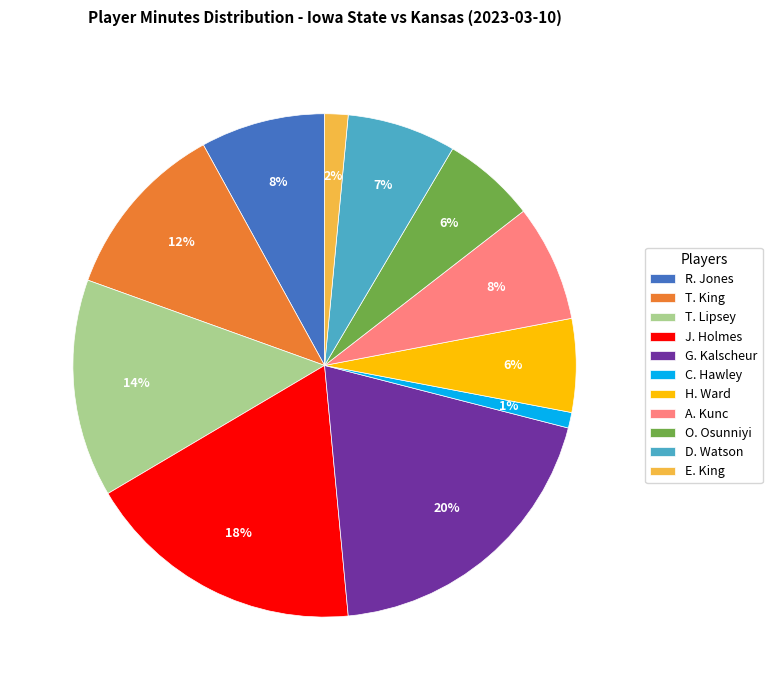

The G. Kalscheur slice represents 14% of the pie. True or false?

False